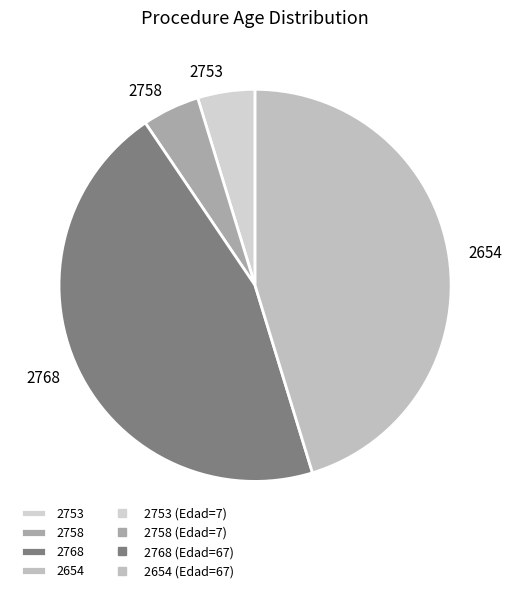

Is 2758 the majority of the pie?

No